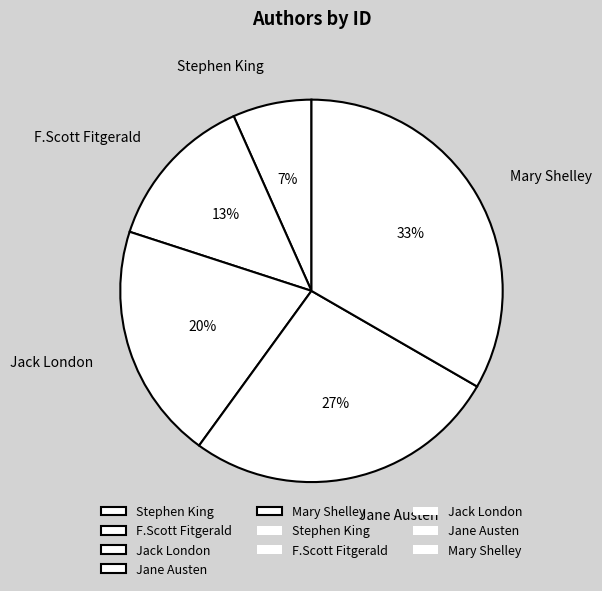

Which slice is the largest?

Mary Shelley